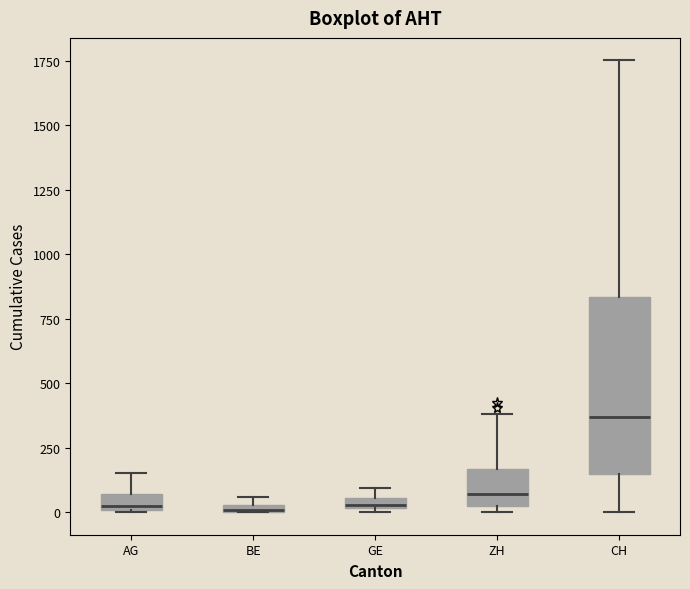

Comparing the boxes themselves (not the whiskers), which one is the tallest?

CH